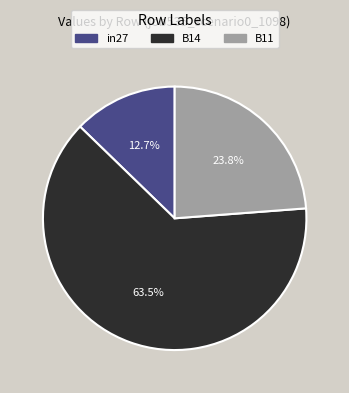

What is the smallest slice in the pie chart?

in27